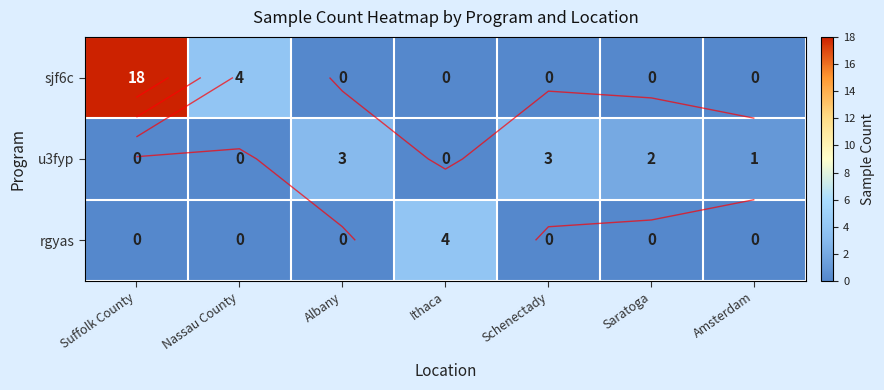

What is the average value of the rgyas series?

1